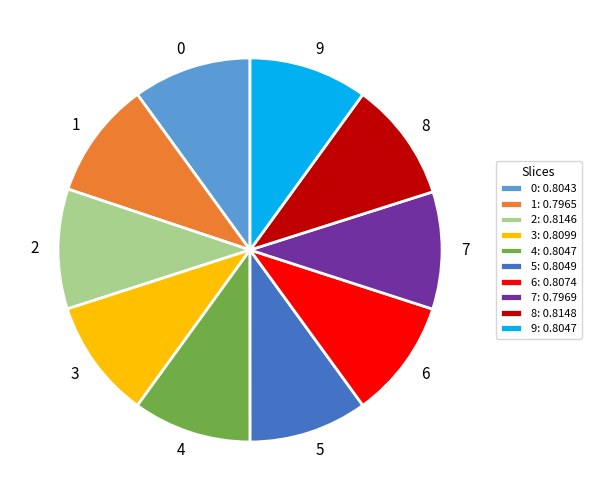

The 6 slice represents 10% of the pie. True or false?

True